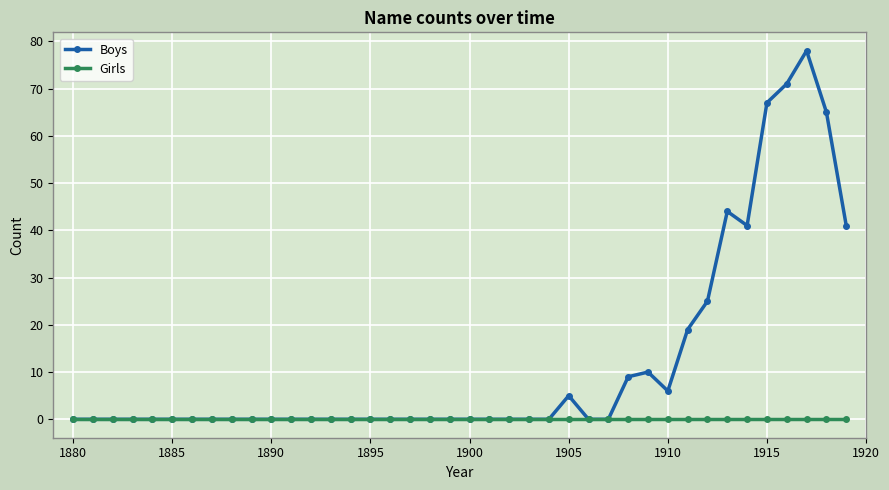

In Boys, how many points are higher than both neighbors (excluding endpoints)?

4